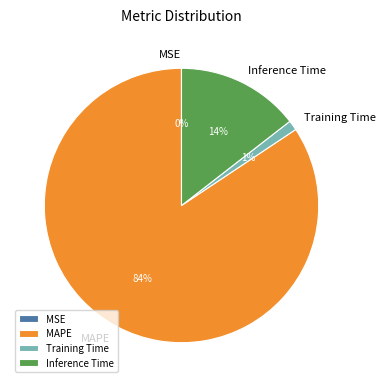

Is the sum of MAPE and Inference Time greater than half?

Yes